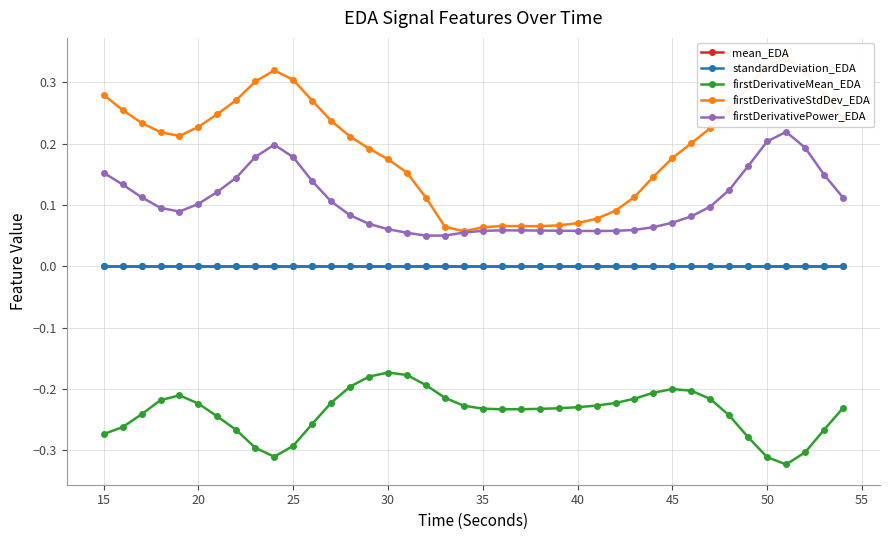

True or false: standardDeviation_EDA and firstDerivativeMean_EDA intersect in this chart.

False